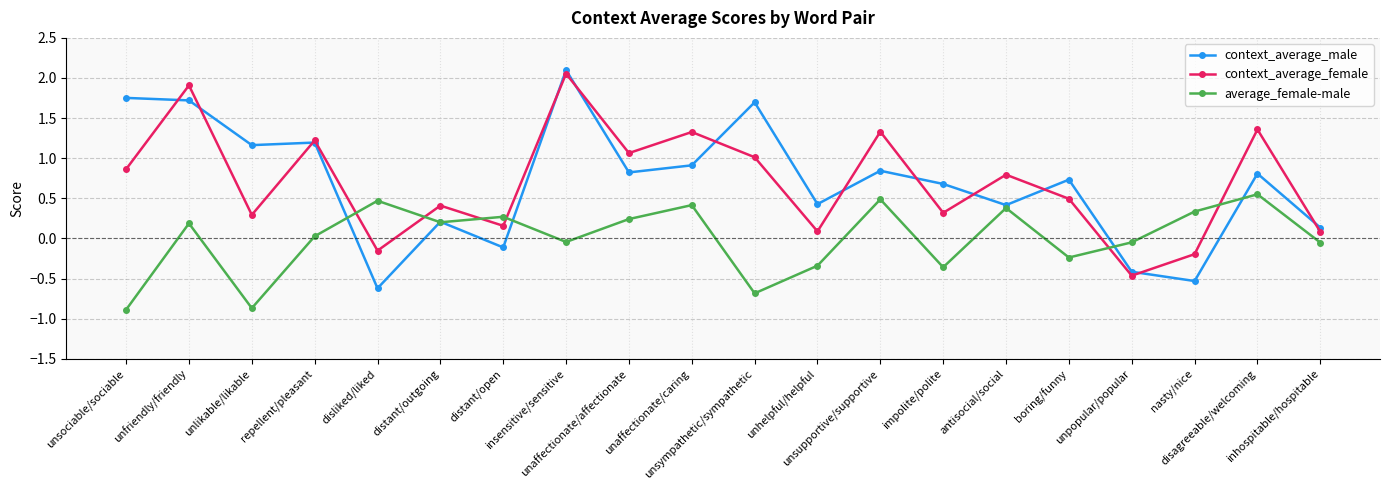

Which series changed the most between unlikable/likable and boring/funny?

average_female-male